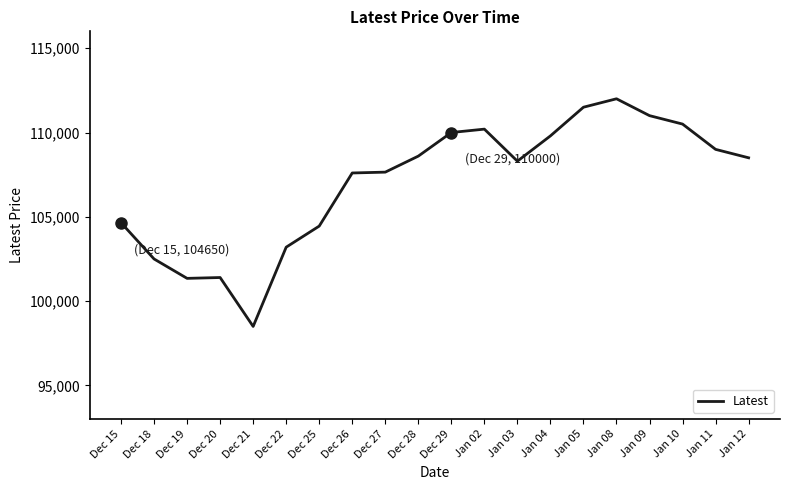

Which label corresponds to the largest value in the chart?

Jan 08